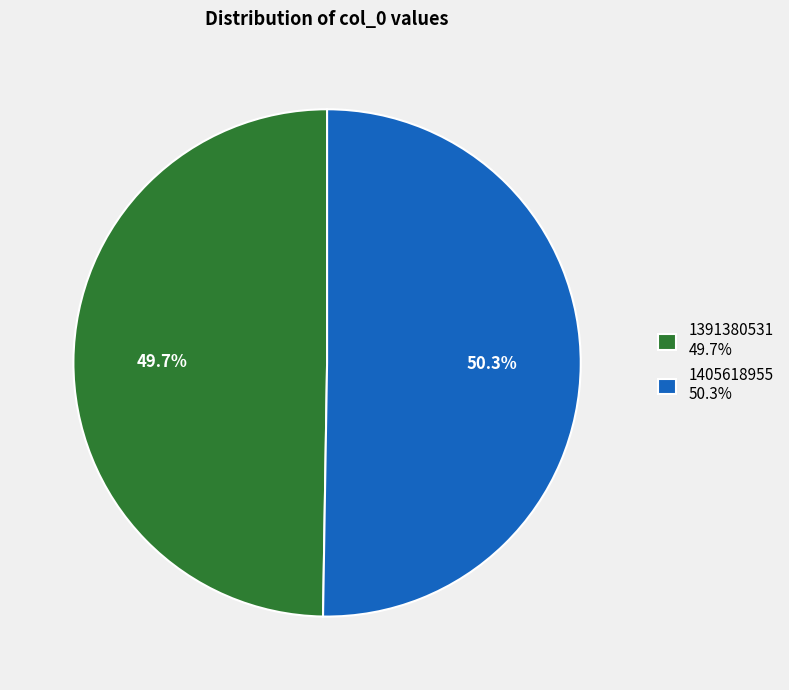

To the nearest percent, what portion does 1391380531 represent?

50%